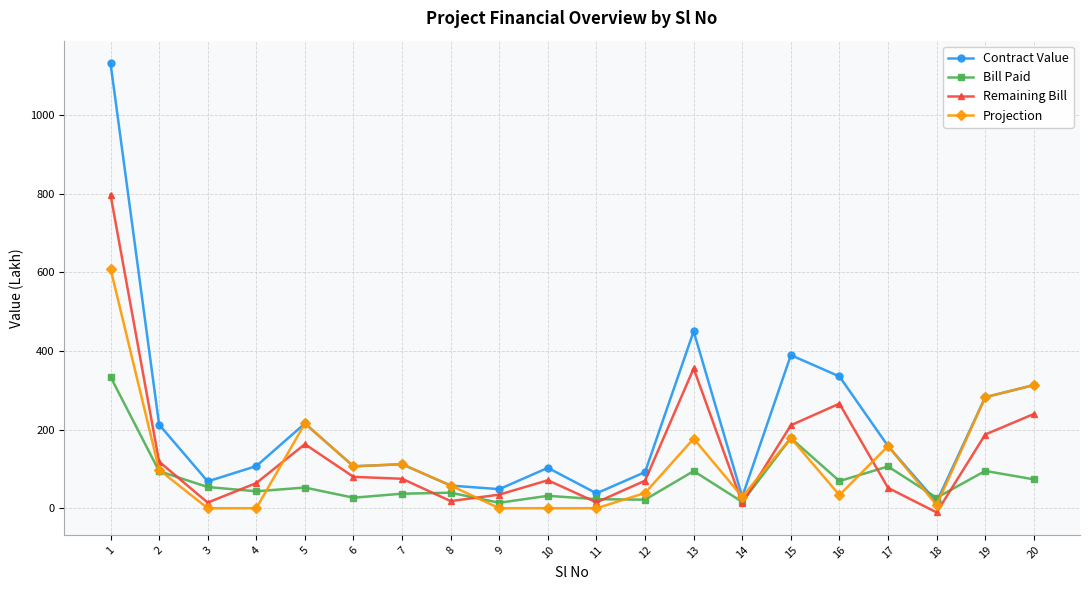

What is the value of the Bill Paid point at the 14th from the left?

16.1